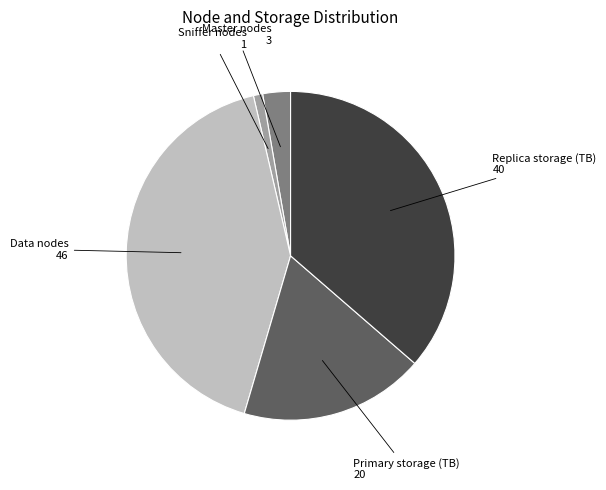

Is there any slice that represents more than half of the pie?

No